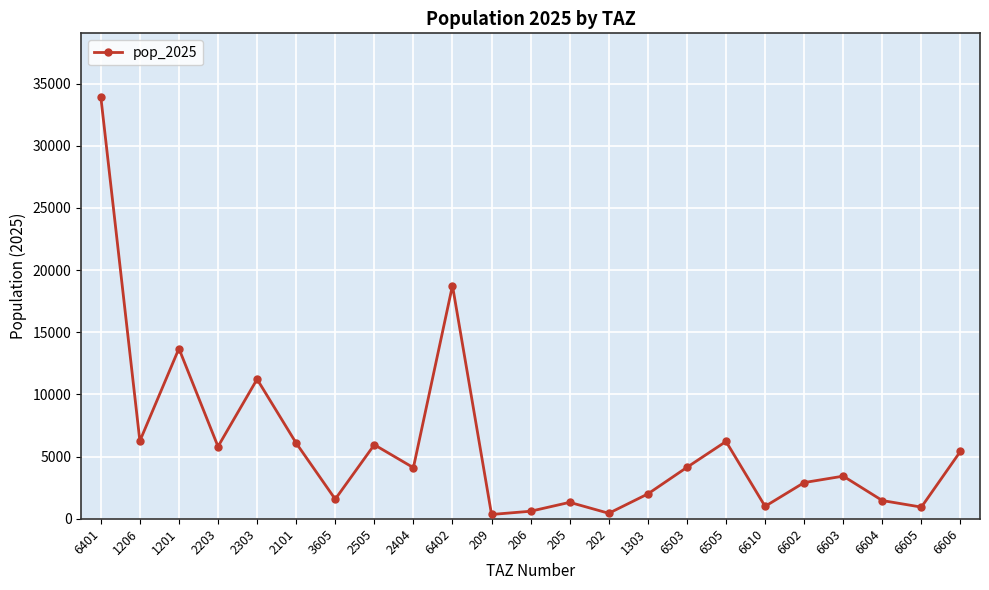

What is the approximate value at 1303?

1995.3